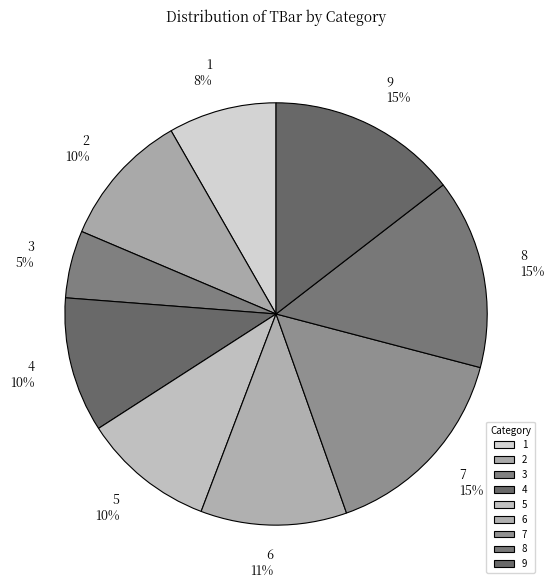

What is the smallest slice in the pie chart?

3